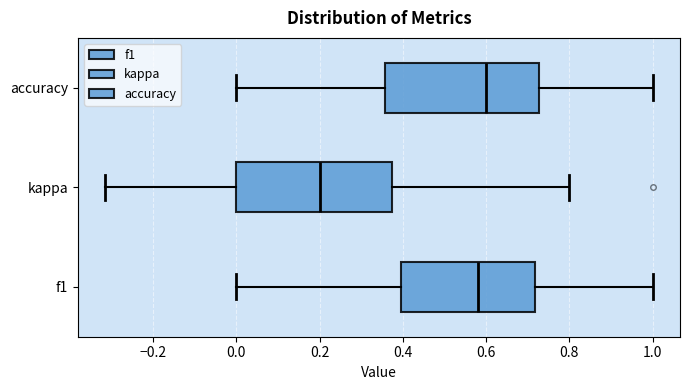

Where does the left whisker of the box for kappa end on the x-axis? The values are not printed on the chart, so give them approximately, as read against the axis.

-0.32